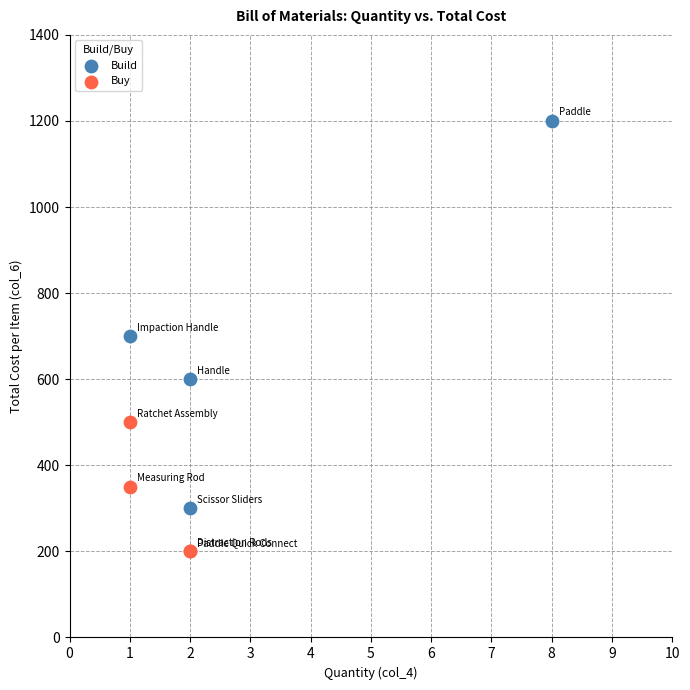

Which series has the largest Y range (max minus min)?

Build